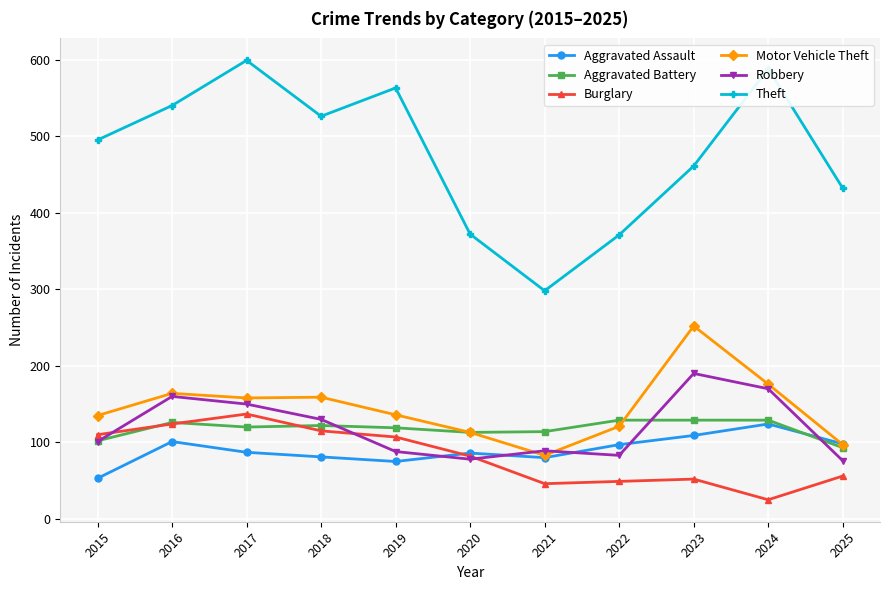

Rank the series at 2018 from highest to lowest value.

Theft, Motor Vehicle Theft, Robbery, Aggravated Battery, Burglary, Aggravated Assault